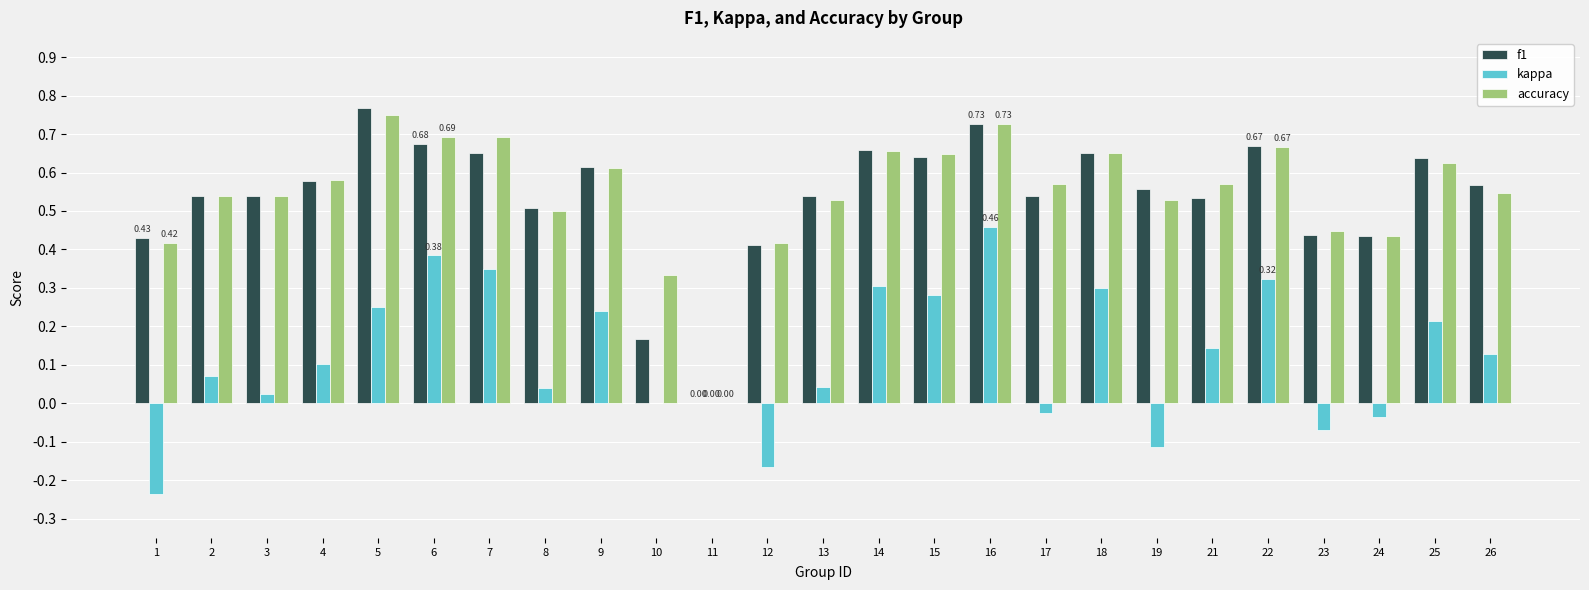

Is the value of accuracy at 15 greater than the value of f1 at 9?

Yes